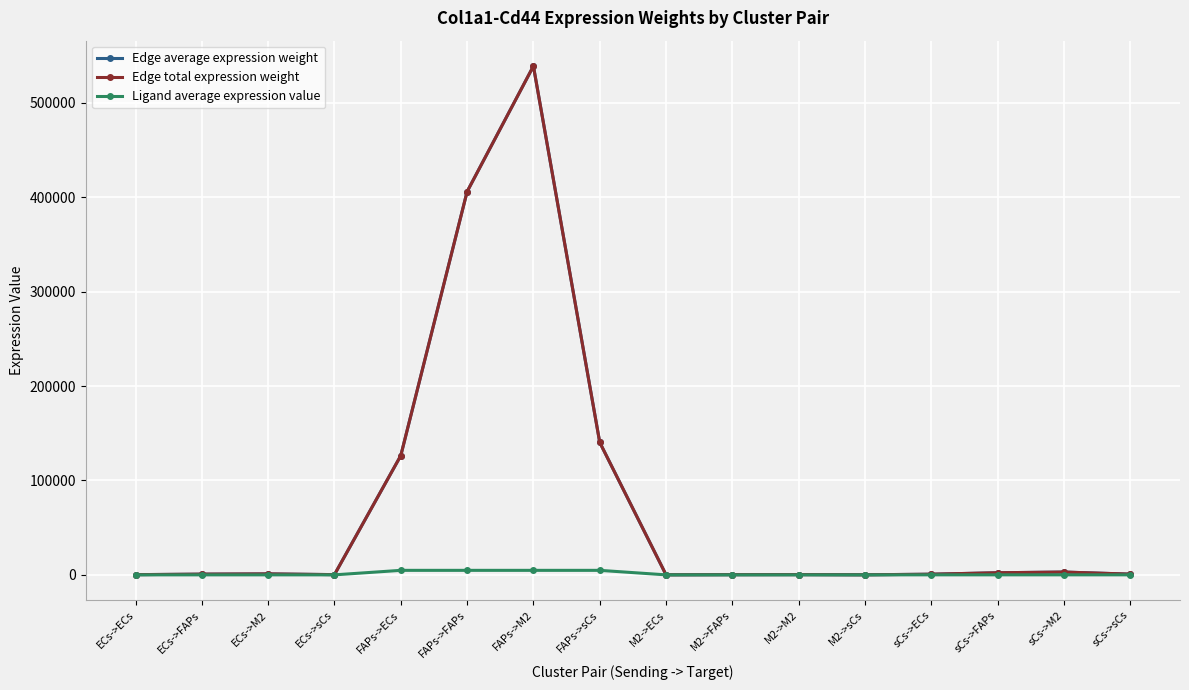

List the series in order of their peak value, lowest first.

Ligand average expression value, Edge average expression weight, Edge total expression weight